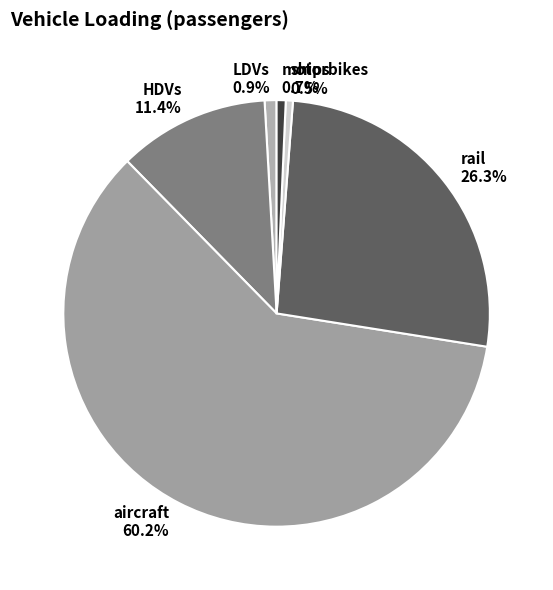

To the nearest percent, what is the difference between the largest and smallest slice percentages?

60%